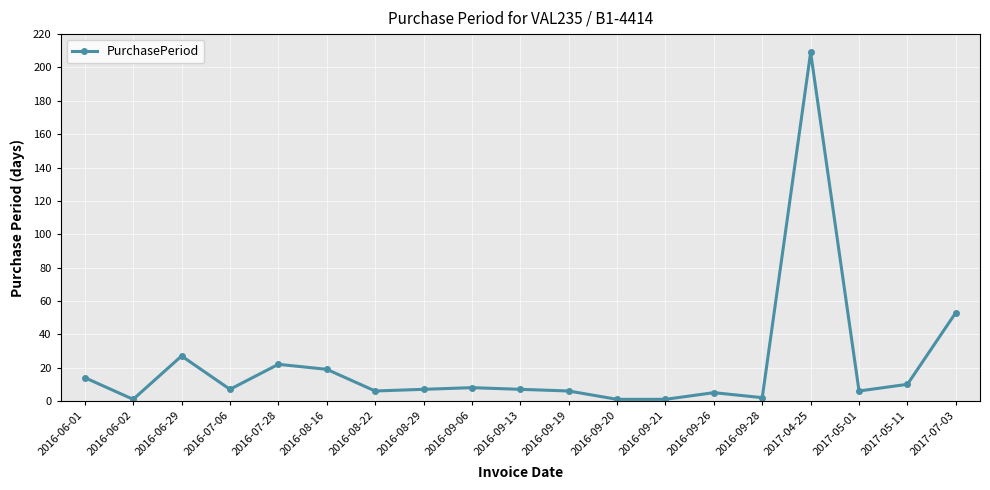

Where does the data first go above 7?

2016-06-01